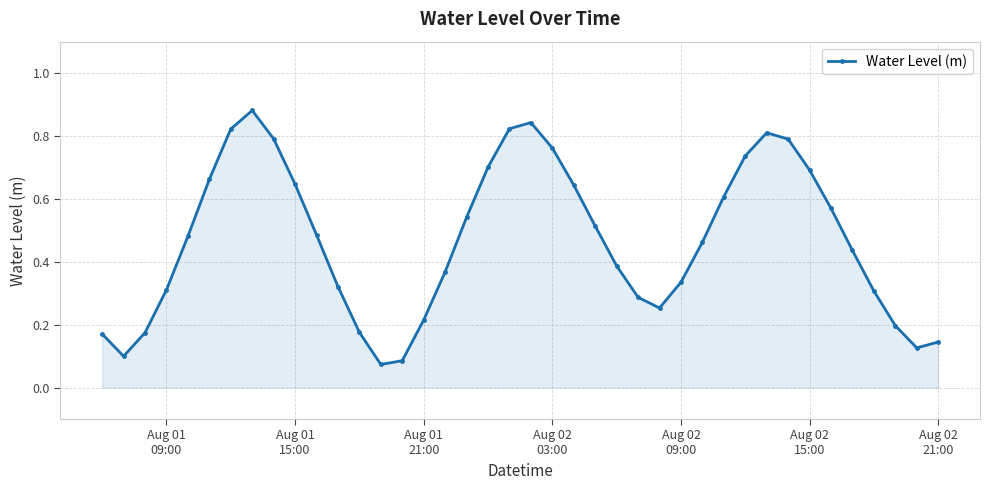

How many points are higher than both their immediate neighbors (excluding endpoints)?

3